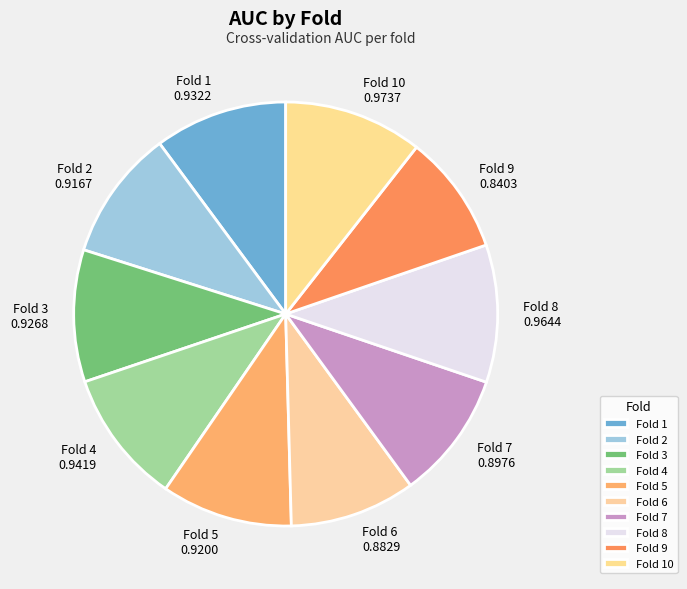

Is it true that Fold 7 is 10% of the pie?

True